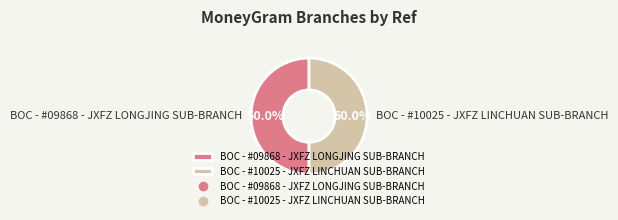

What portion of the pie excludes BOC - #09868 - JXFZ LONGJING SUB-BRANCH?

50.0%